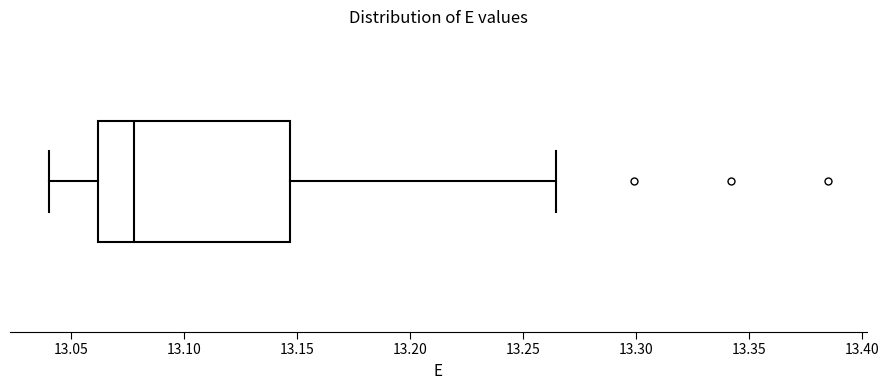

Read this box plot against the x-axis: the position of the median line, the range covered by the box, and the ends of both whiskers. The values are not printed on the chart, so give them approximately, as read against the axis.

median 13.080, box 13.060 to 13.145, whiskers 13.040 to 13.265